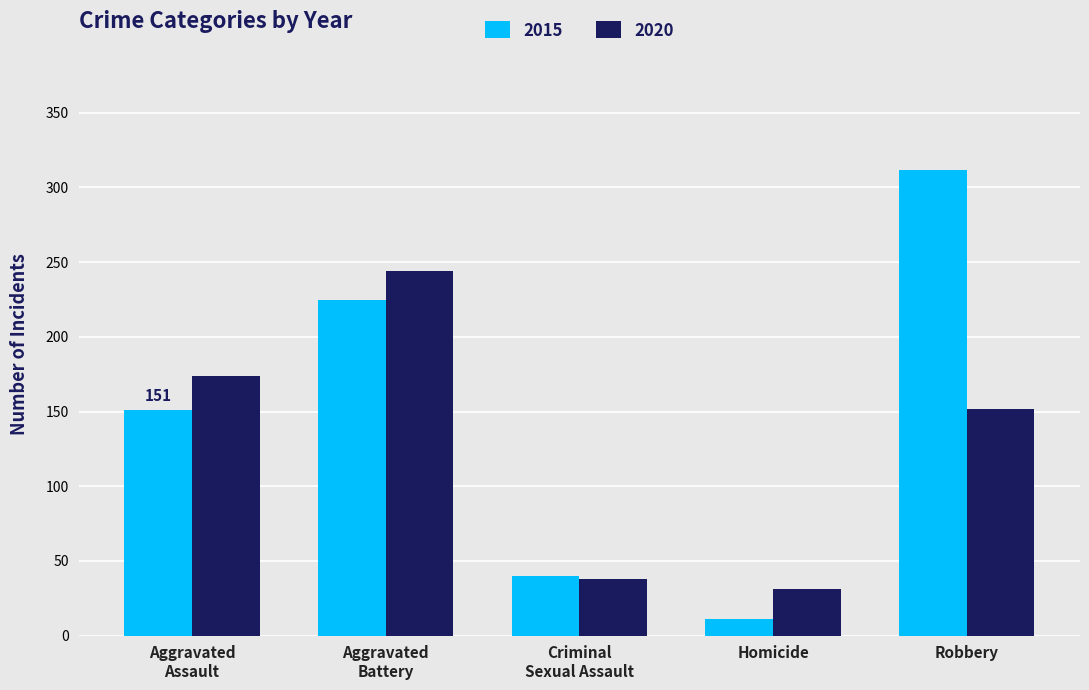

Which series has the widest spread of values?

2015